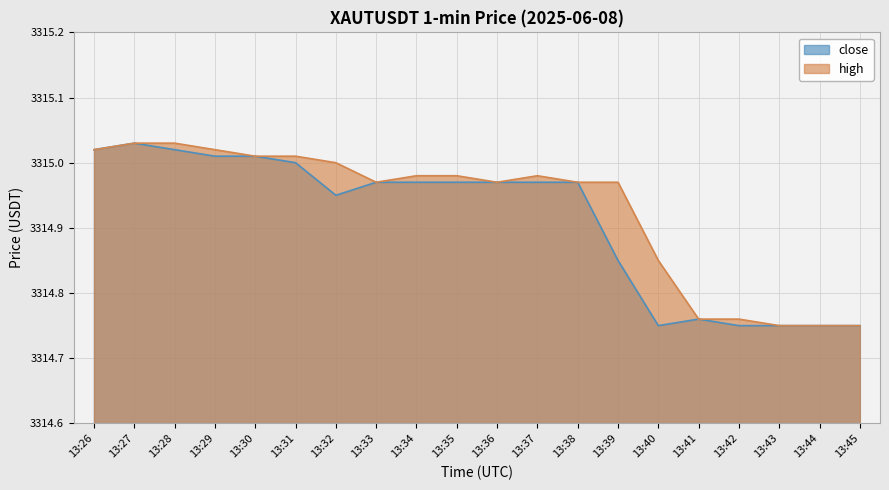

What is the smallest value displayed?

3314.8